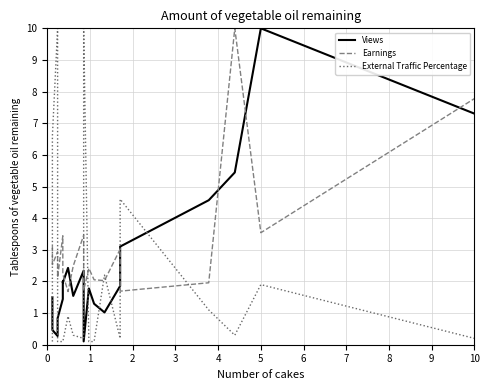

What is the value of the External Traffic Percentage point at the 4th from the left?

0.1